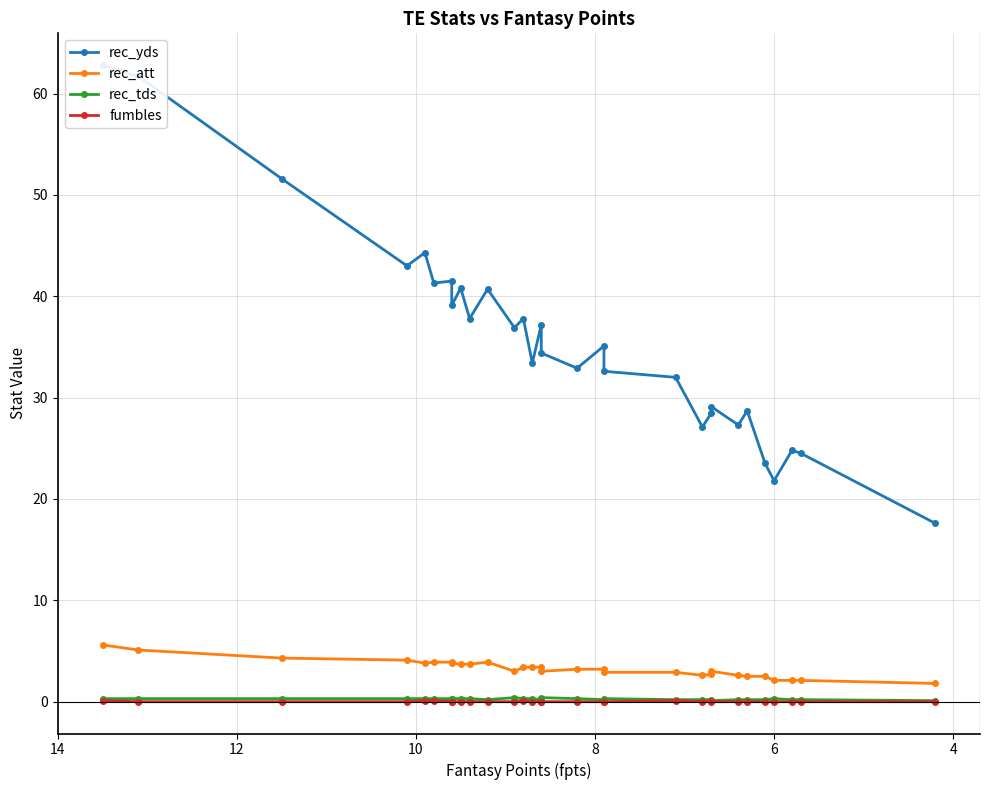

True or false: fumbles has more than 2 interior local peaks.

True